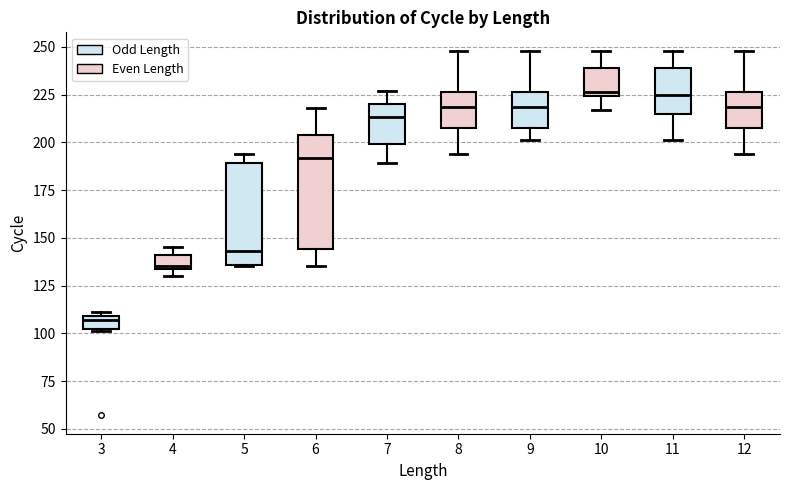

Comparing the boxes themselves (not the whiskers), which one is the tallest?

6